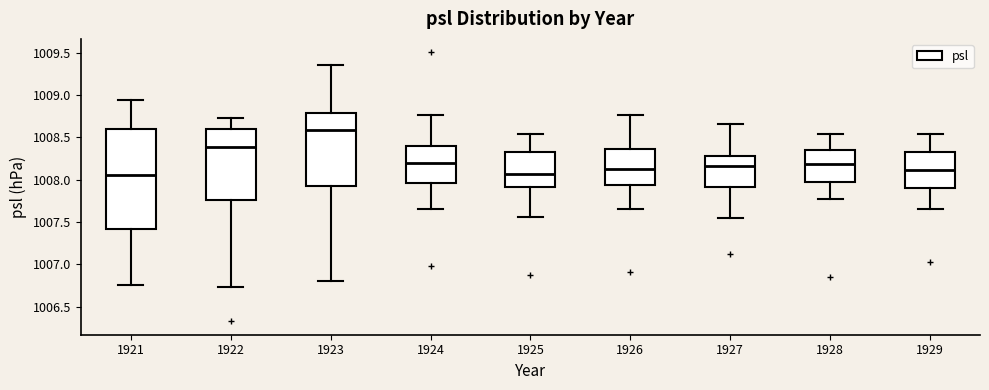

Which box has the highest median line?

1923